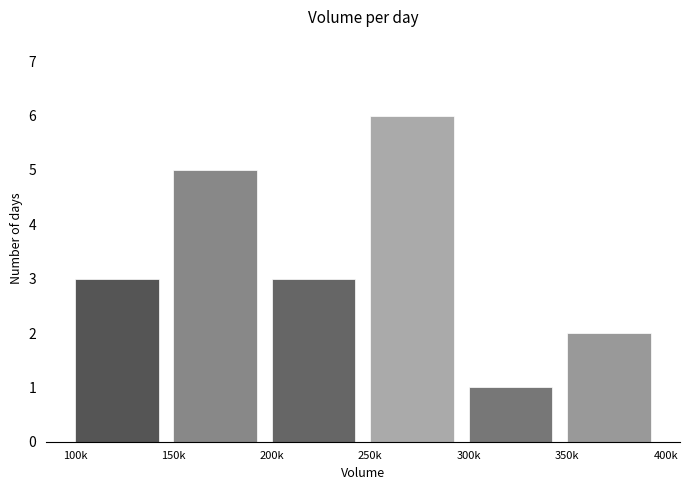

Reading right to left, what are all the values shown in this chart?

2	1	6	3	5	3